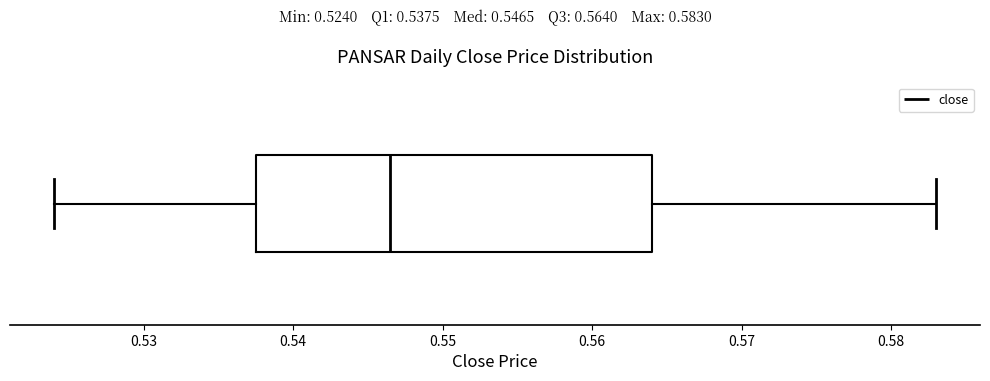

Read this box plot against the x-axis: the position of the median line, the range covered by the box, and the ends of both whiskers. The values are not printed on the chart, so give them approximately, as read against the axis.

median 0.547, box 0.538 to 0.564, whiskers 0.524 to 0.583